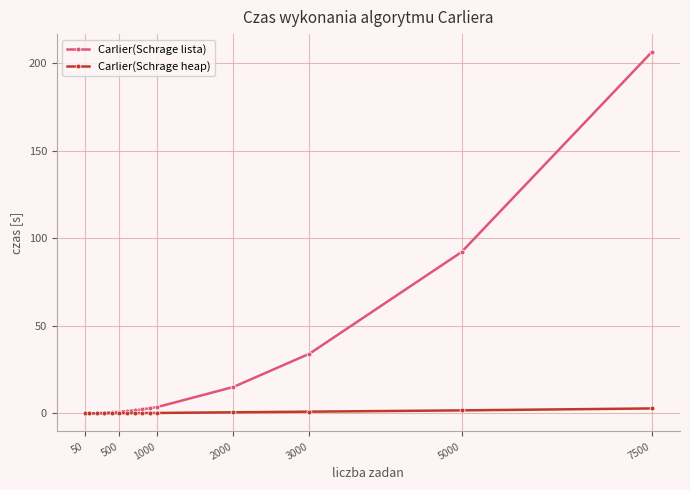

Which series has the largest range (max minus min)?

Carlier(Schrage lista)